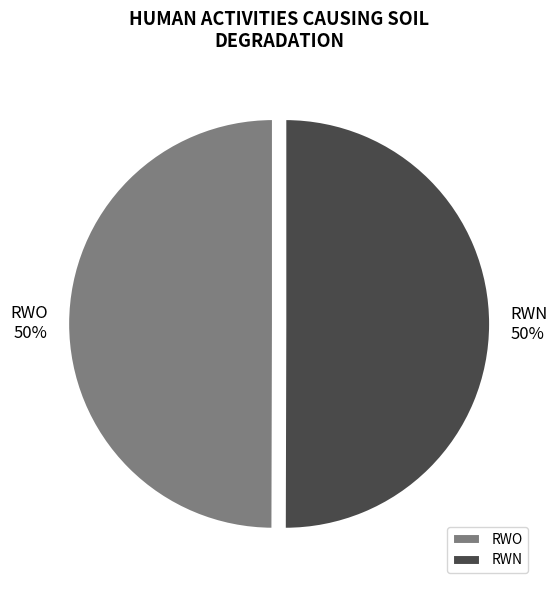

To the nearest percent, what is the average slice percentage?

50%